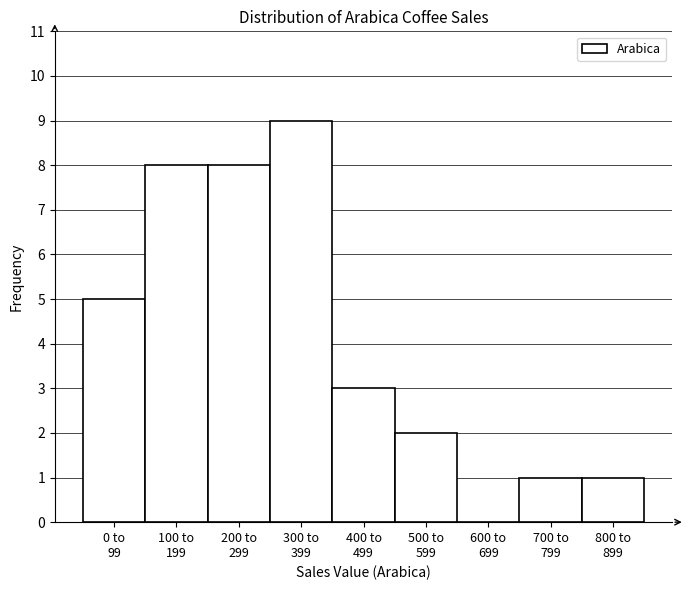

What is the maximum value shown in the chart?

9